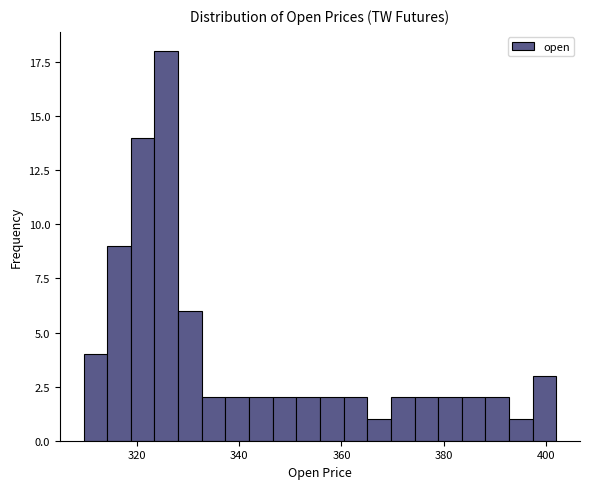

Read against the x-axis, roughly where is the centre of the tallest bar?

326